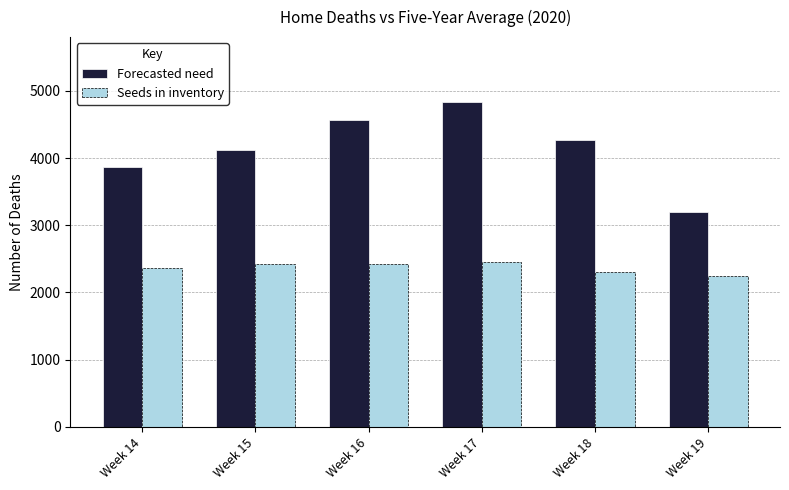

What is the difference between the Seeds in inventory values at Week 16 and Week 18?

118